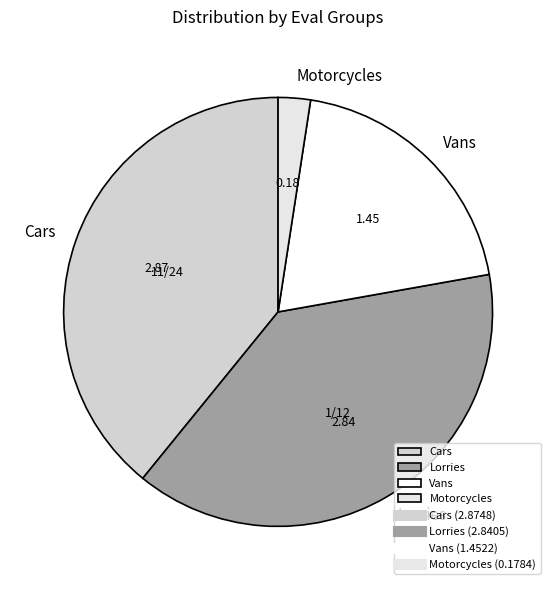

Is Lorries the majority of the pie?

No